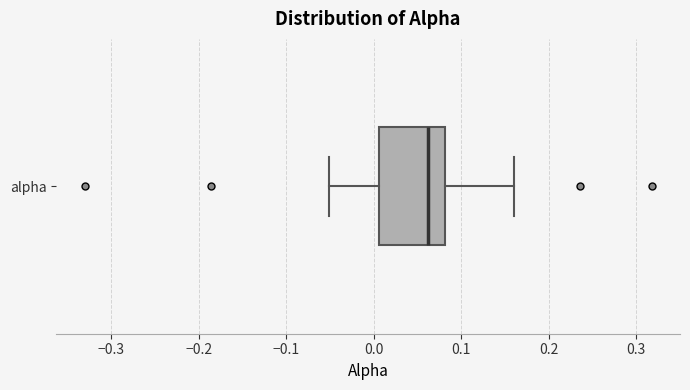

Read this box plot against the x-axis: the position of the median line, the range covered by the box, and the ends of both whiskers. The values are not printed on the chart, so give them approximately, as read against the axis.

median 0.06, box 0.01 to 0.08, whiskers -0.05 to 0.16